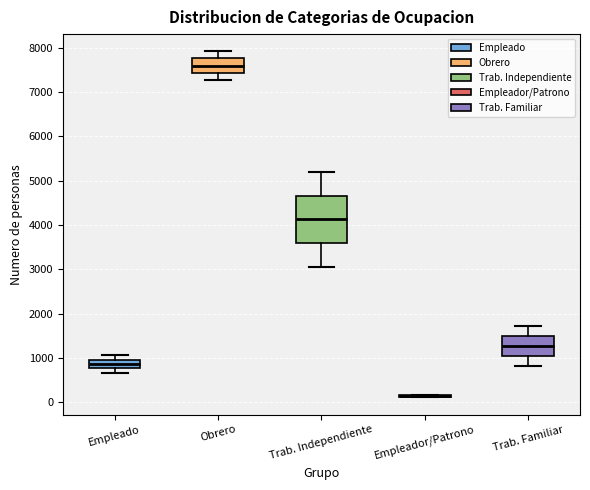

Reading left to right, read every box against the y-axis: the position of its median line, the range the box covers, and the ends of its whiskers. The values are not printed on the chart, so give them approximately, as read against the axis.

Empleado: median 900, box 800 to 1000, whiskers 700 to 1100
Obrero: median 7600, box 7400 to 7800, whiskers 7300 to 7900
Trab. Independiente: median 4100, box 3600 to 4700, whiskers 3000 to 5200
Empleador/Patrono: box collapsed to a line at 100, whiskers 100 to 200
Trab. Familiar: median 1300, box 1100 to 1500, whiskers 800 to 1700